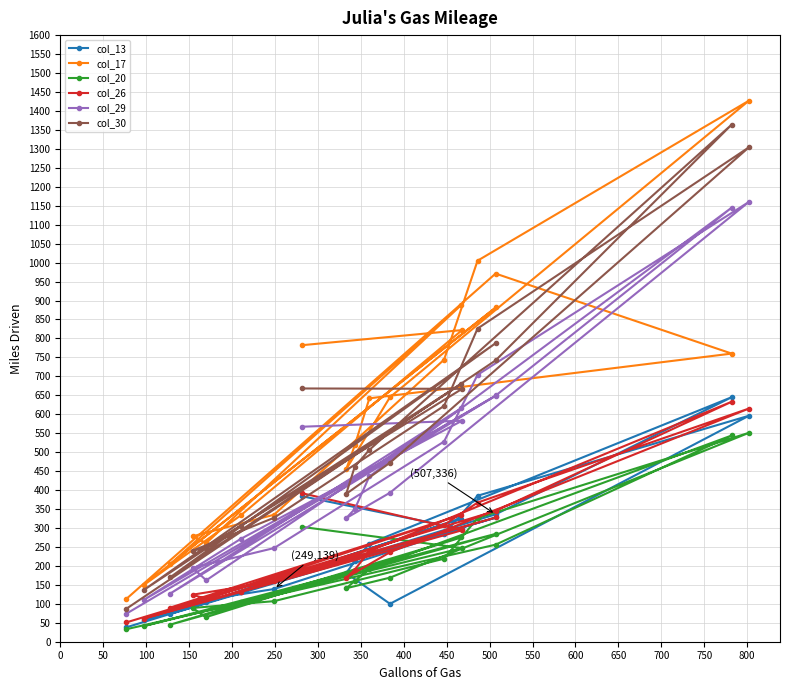

At how many categories does at least one series exceed 1366?

1